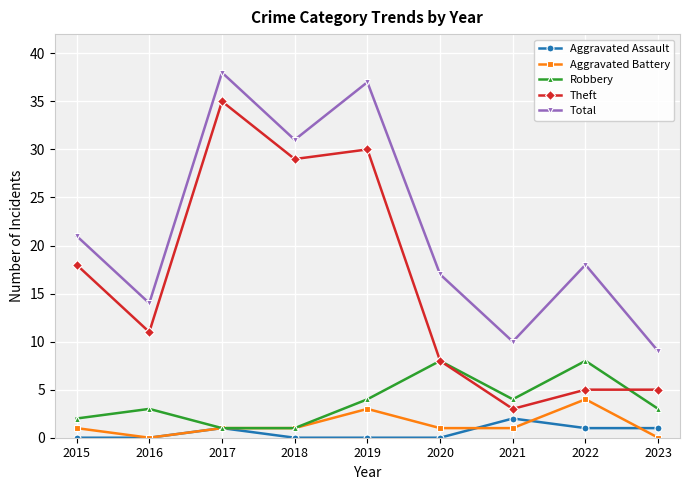

How many lines are shown in the chart?

5